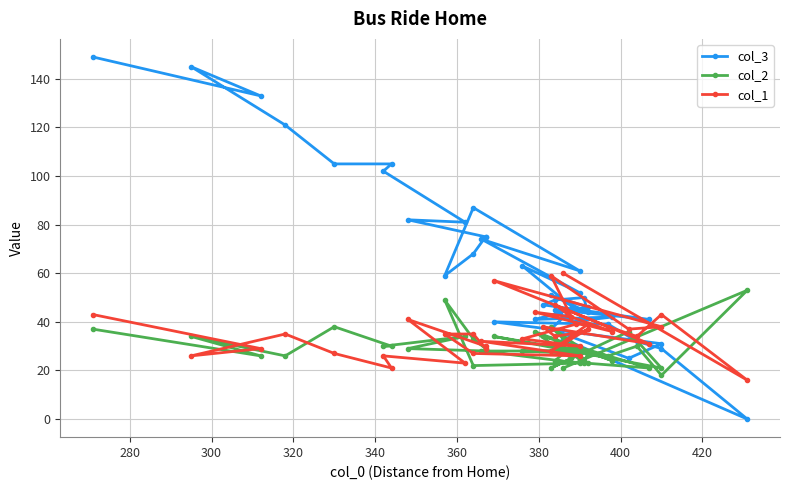

In col_2, how many points are lower than both neighbors (excluding endpoints)?

12